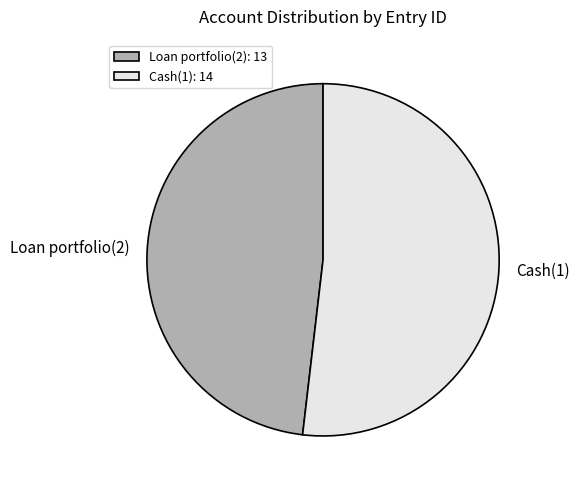

The Loan portfolio(2) slice represents 56% of the pie. True or false?

False